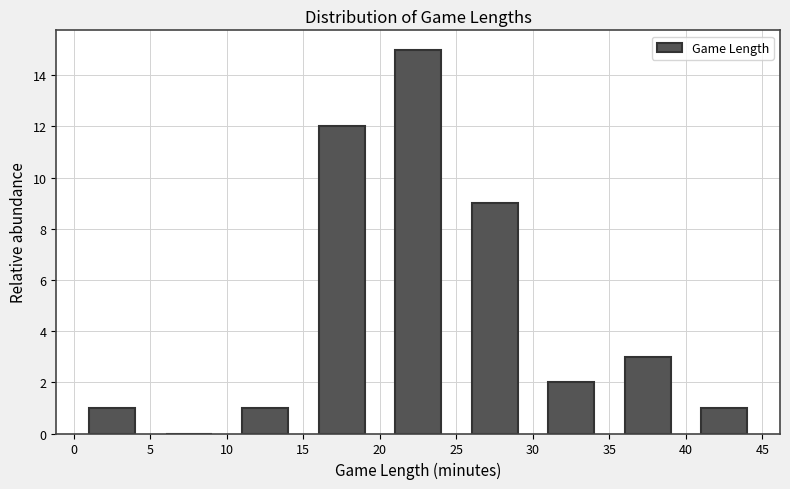

How tall is the bar that spans 25 to 30 on the x-axis? The values are not printed on the chart, so give them approximately, as read against the axis.

9